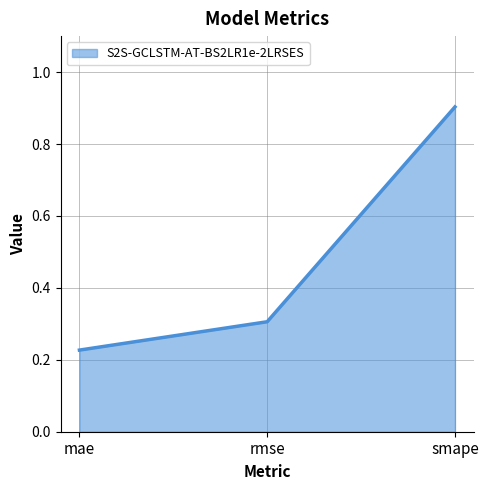

How many lines are shown in the chart?

1